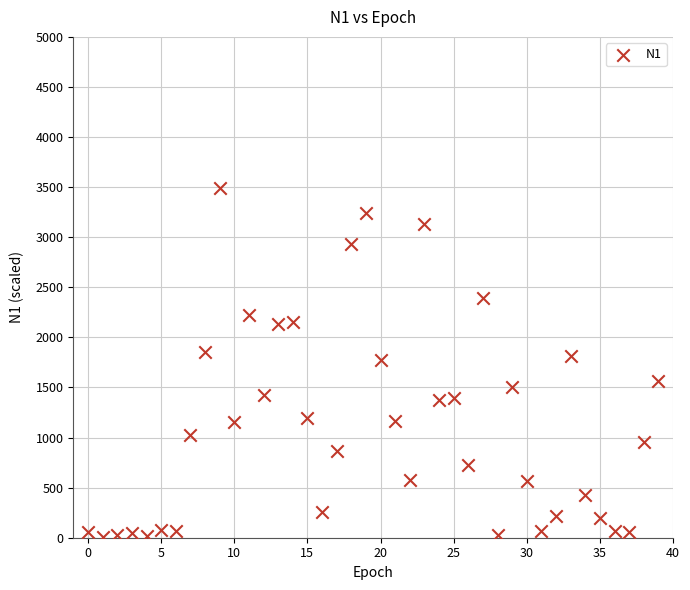

What is the range of Y values (max minus min)?

3482.8